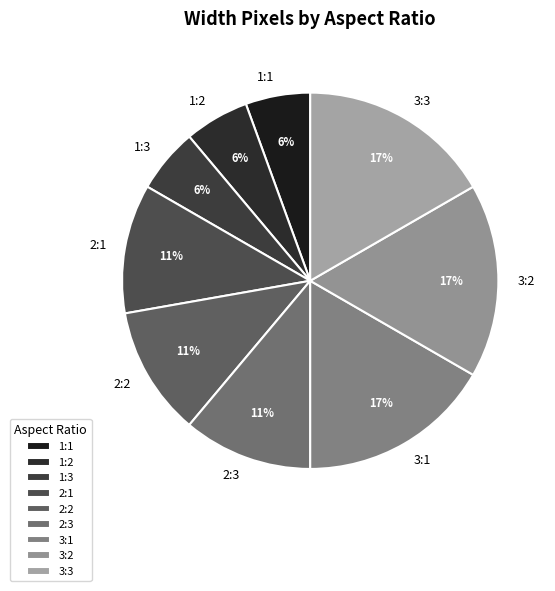

Does 2:3 account for over 50% of the chart?

No